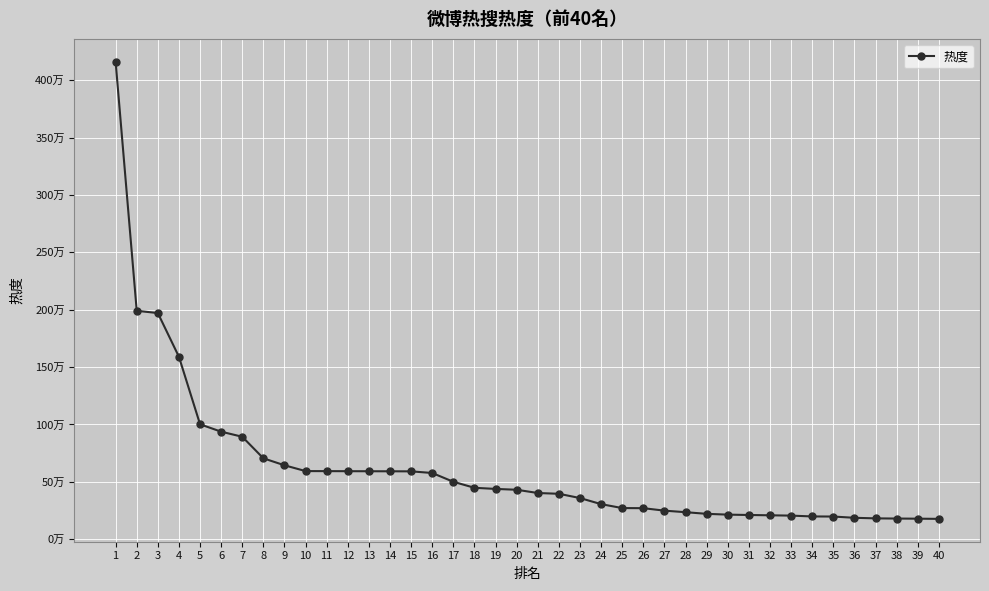

The chart shows a value of 109676 at 34. True or false?

False